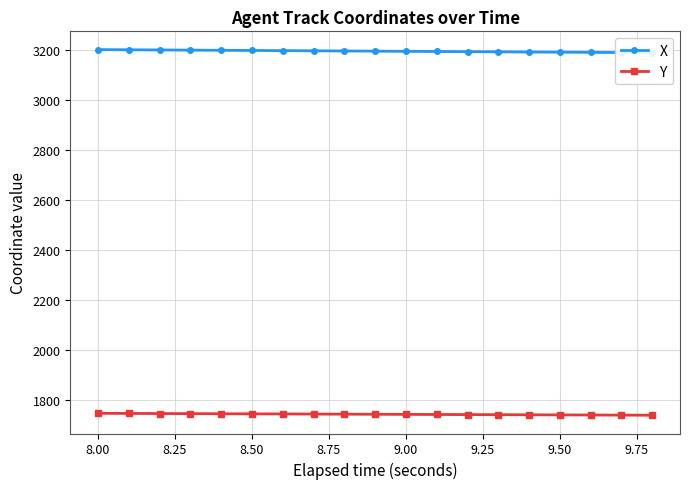

List the series in order of their peak value, highest first.

X, Y